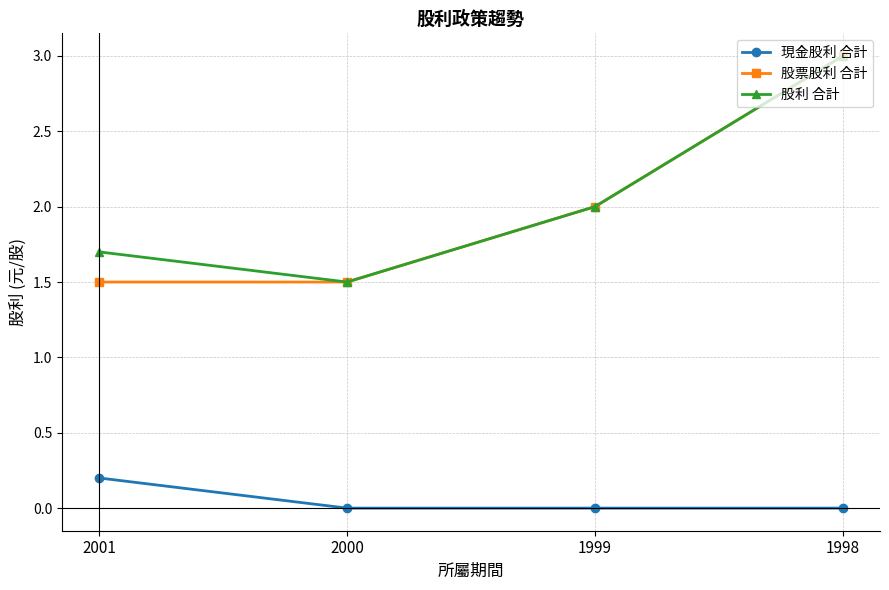

List the labels in order of 股利 合計 value, smallest first.

2000, 2001, 1999, 1998